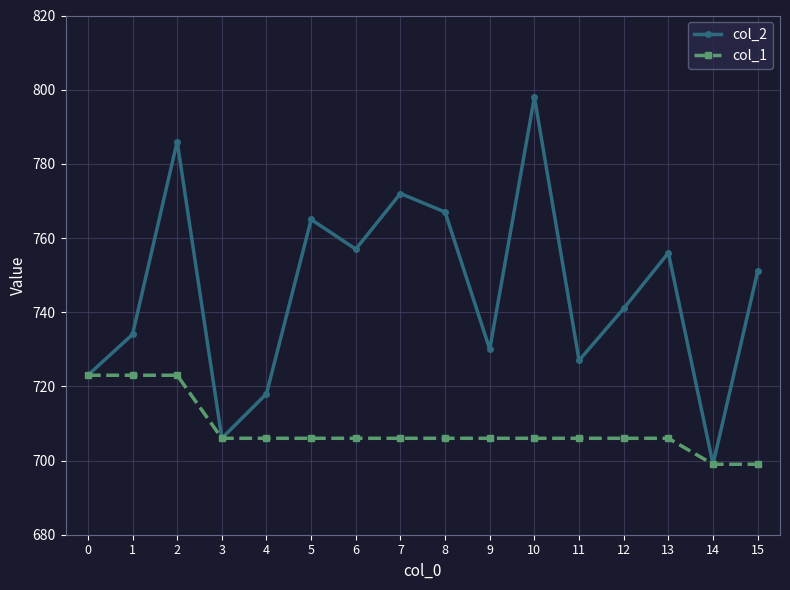

Does the chart have visible grid lines?

Yes